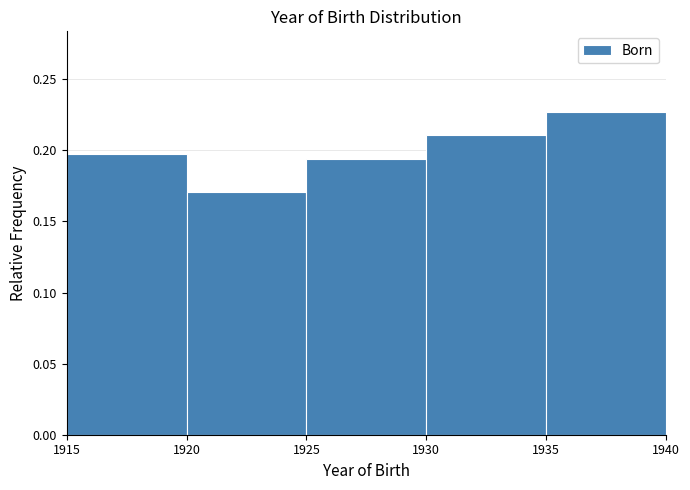

Over which range of the x-axis is the bar tallest?

1935 to 1940